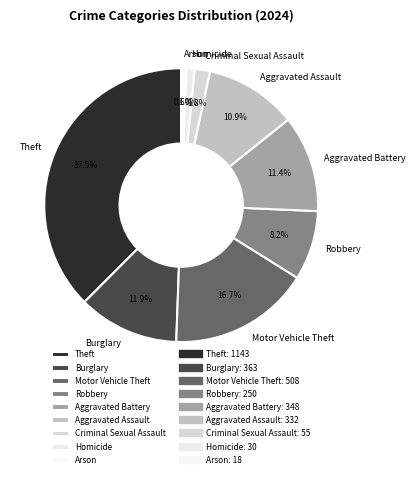

What percentage is the Criminal Sexual Assault slice, to the nearest percent?

2%